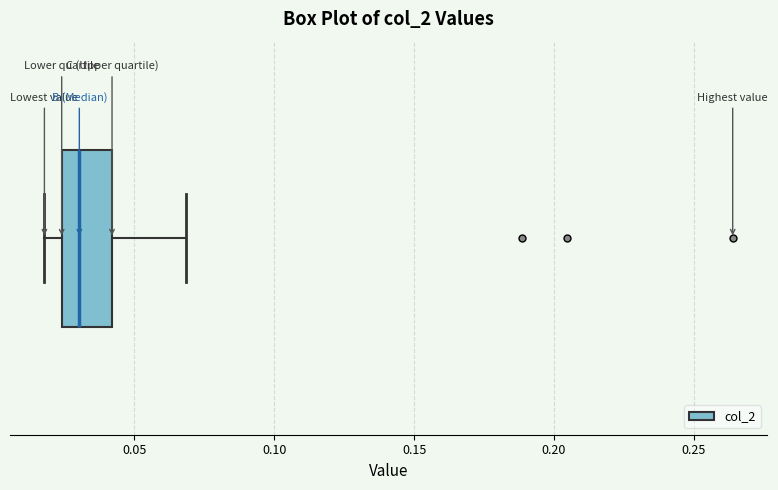

Read this box plot against the x-axis: the position of the median line, the range covered by the box, and the ends of both whiskers. The values are not printed on the chart, so give them approximately, as read against the axis.

median 0.030, box 0.025 to 0.040, whiskers 0.020 to 0.070